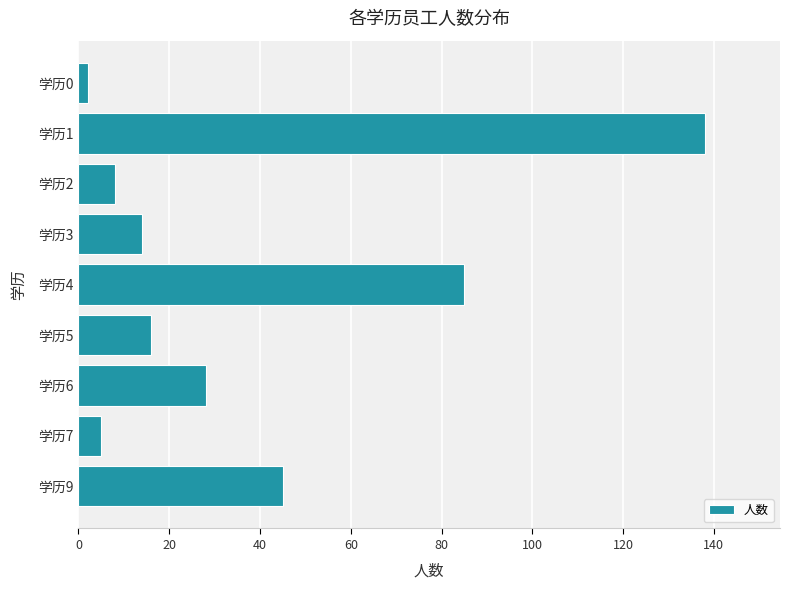

What is the sum of all values?

341